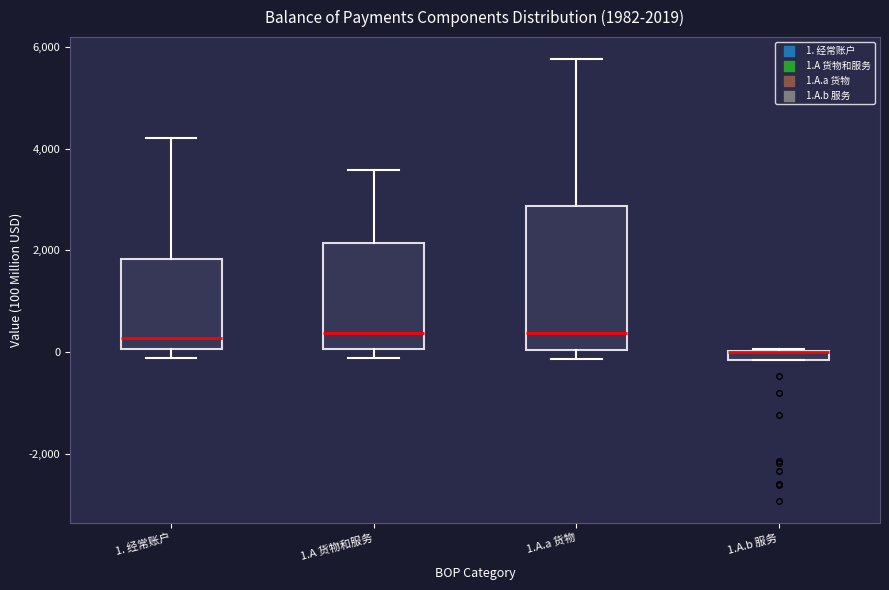

Comparing the boxes themselves (not the whiskers), which one is the tallest?

1.A.a 货物